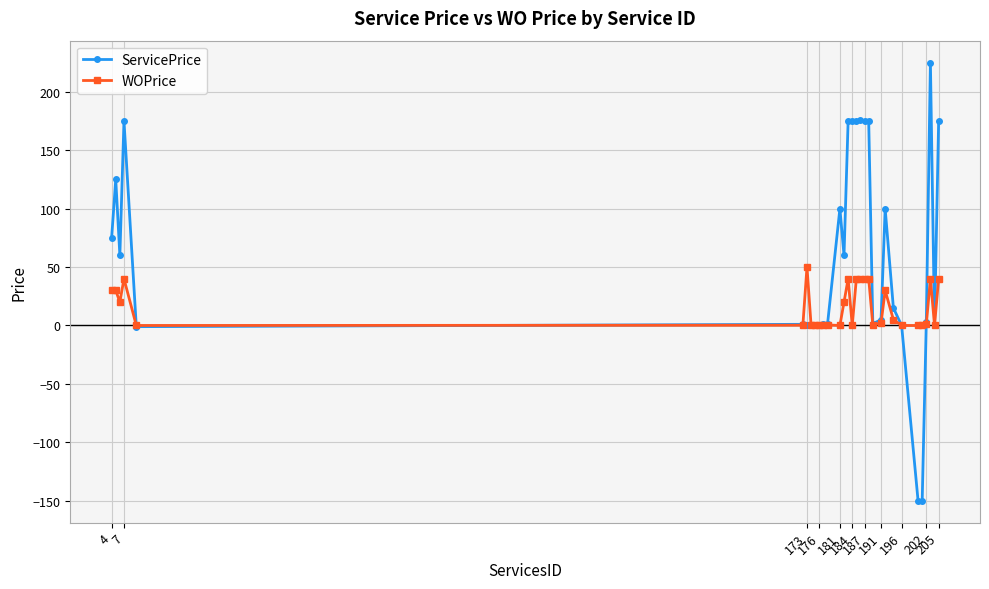

True or false: WOPrice has more than 1 interior local peaks.

True